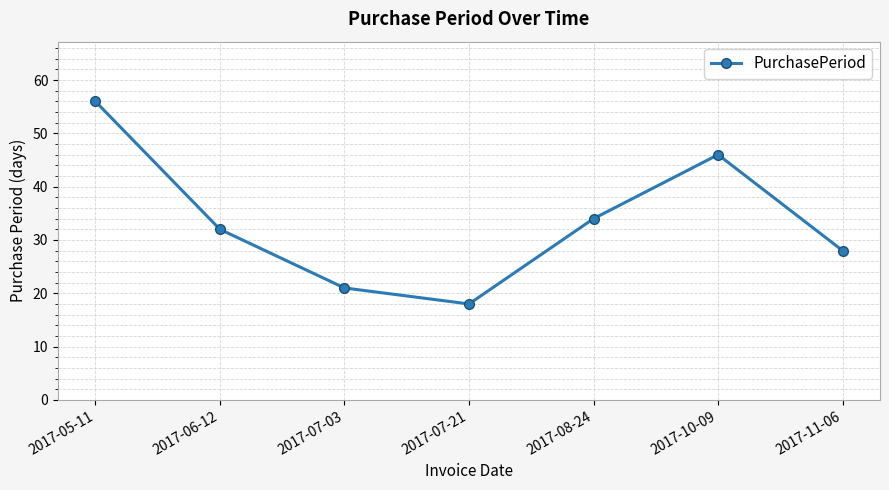

What position from the left is 2017-06-12?

2